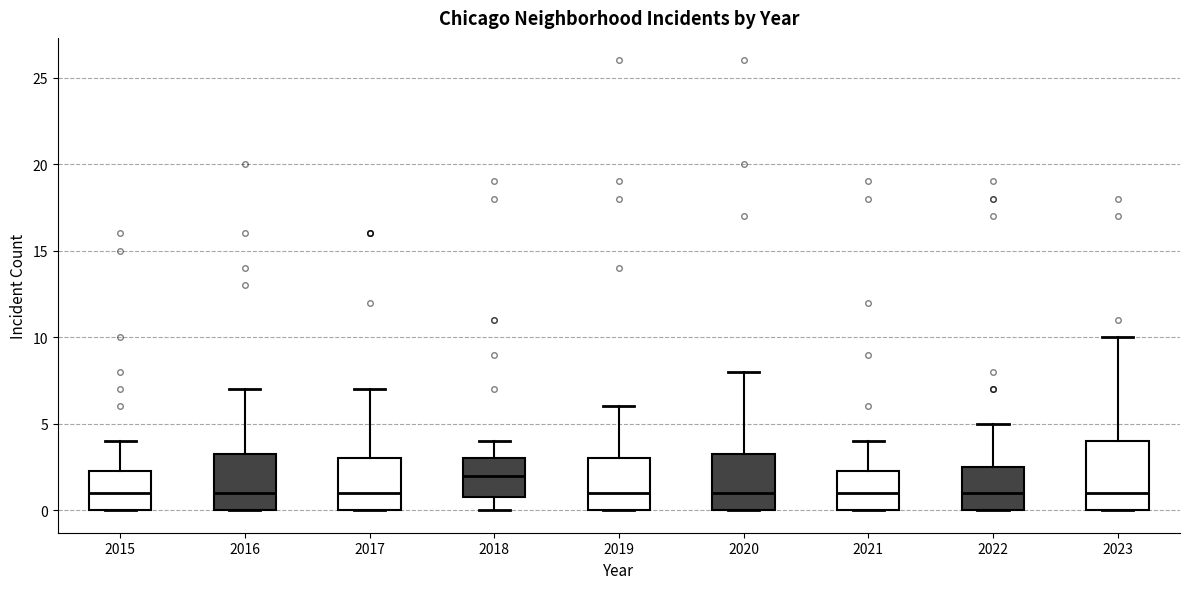

Reading left to right, transcribe this box plot: for each box, give where its median line is, the range the box spans, and where its two whiskers end, as read against the y-axis. The values are not printed on the chart, so give them approximately, as read against the axis.

2015: median 1.0, box 0.0 to 2.5, whiskers 0.0 to 4.0
2016: median 1.0, box 0.0 to 3.5, whiskers 0.0 to 7.0
2017: median 1.0, box 0.0 to 3.0, whiskers 0.0 to 7.0
2018: median 2.0, box 1.0 to 3.0, whiskers 0.0 to 4.0
2019: median 1.0, box 0.0 to 3.0, whiskers 0.0 to 6.0
2020: median 1.0, box 0.0 to 3.5, whiskers 0.0 to 8.0
2021: median 1.0, box 0.0 to 2.5, whiskers 0.0 to 4.0
2022: median 1.0, box 0.0 to 2.5, whiskers 0.0 to 5.0
2023: median 1.0, box 0.0 to 4.0, whiskers 0.0 to 10.0